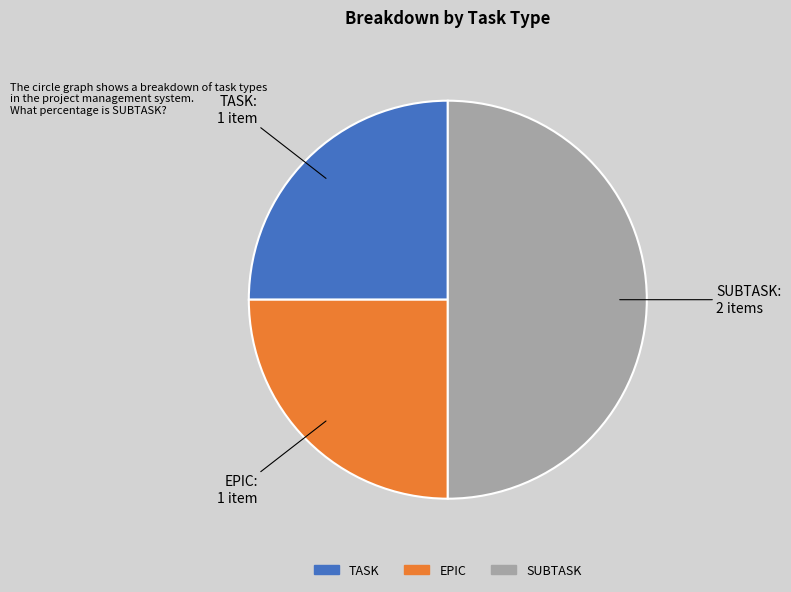

What is the largest slice in the pie chart?

SUBTASK